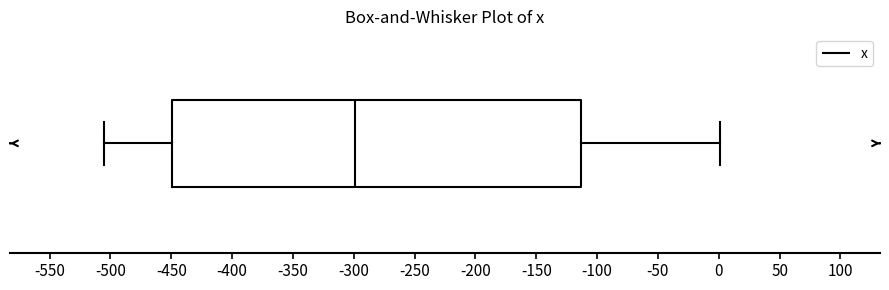

Transcribe this box plot: give where the median line is, the range the box spans, and where the two whiskers end, as read against the x-axis. The values are not printed on the chart, so give them approximately, as read against the axis.

median -300, box -450 to -115, whiskers -505 to 0